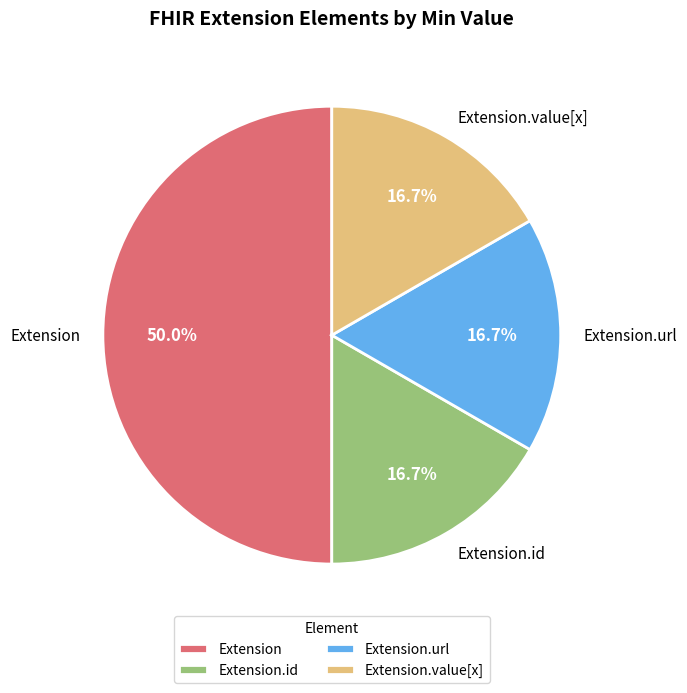

To the nearest percent, what portion does Extension.url represent?

17%